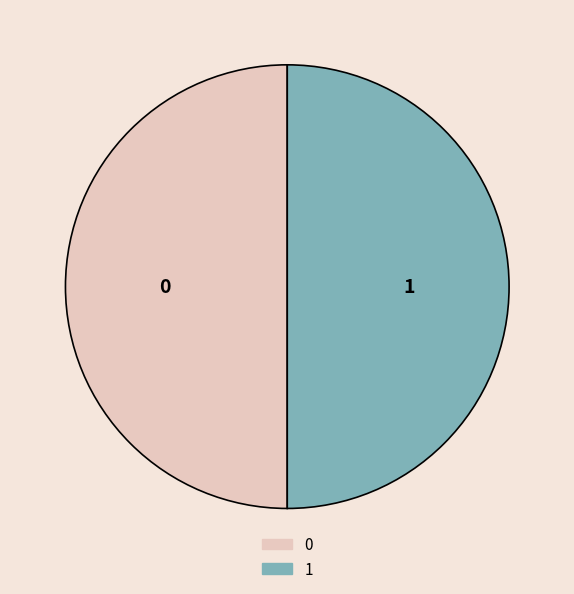

Combined, do 0 and 1 account for over 50%?

Yes